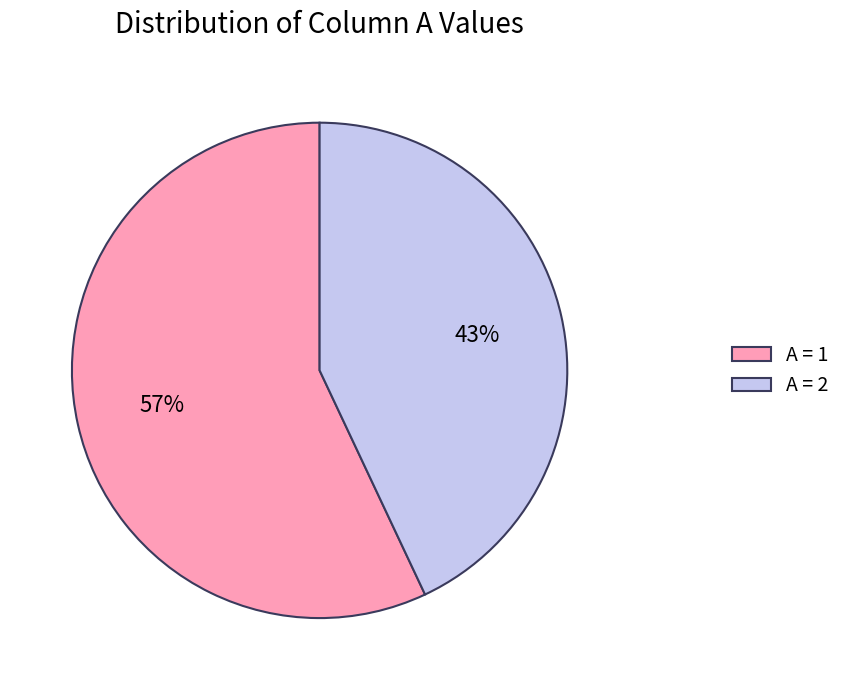

Does any single category account for the majority?

Yes